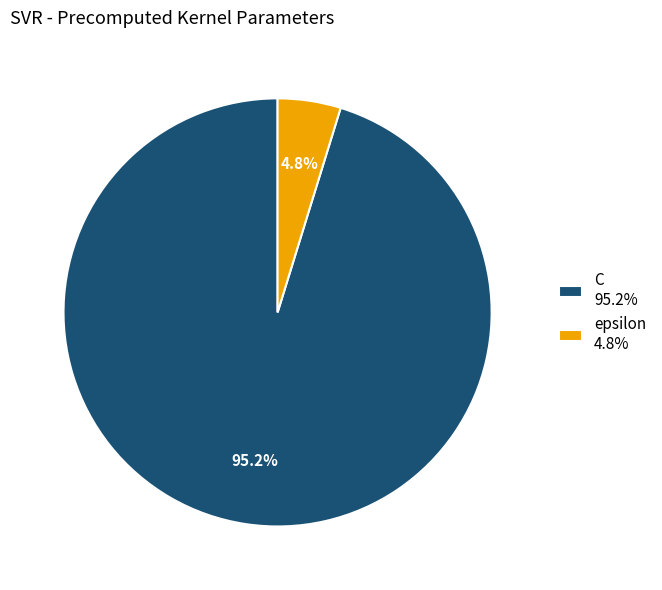

What is the largest slice in the pie chart?

C